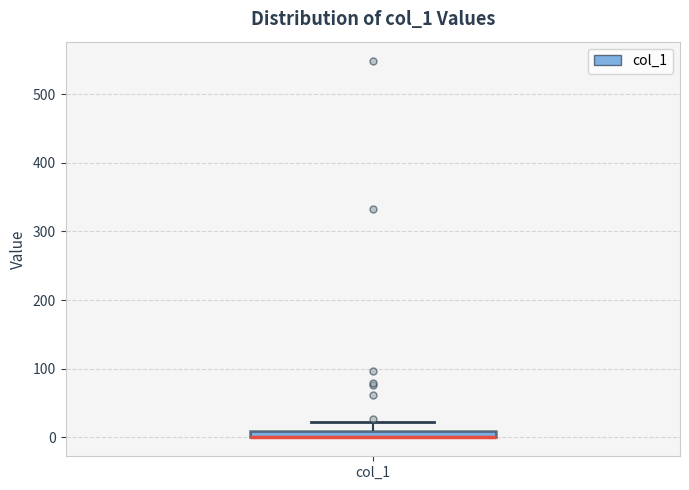

Where does the upper whisker of the box for col_1 end on the y-axis? The values are not printed on the chart, so give them approximately, as read against the axis.

20